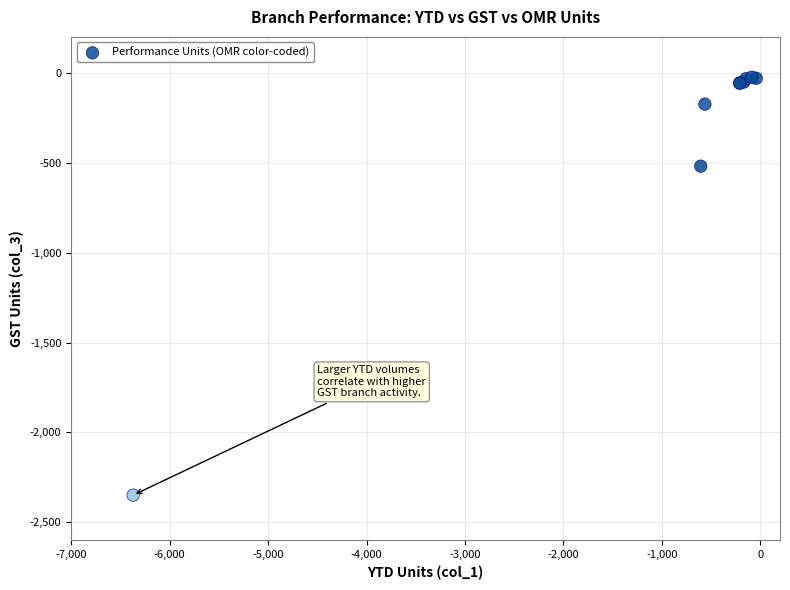

What Y value in the scatter plot is closest to -1186?

-519